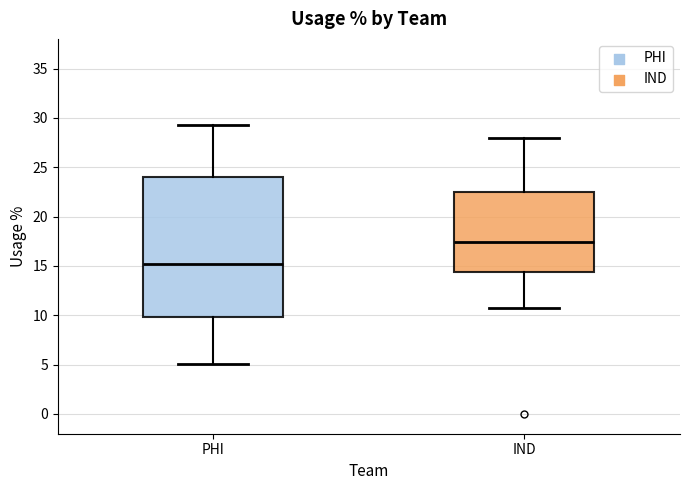

Where does the lower whisker of the box for IND end on the y-axis? The values are not printed on the chart, so give them approximately, as read against the axis.

10.5